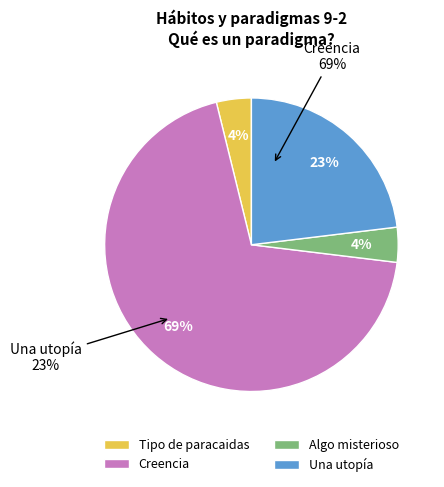

To the nearest percent, what percentage of the pie is Una utopía?

23%